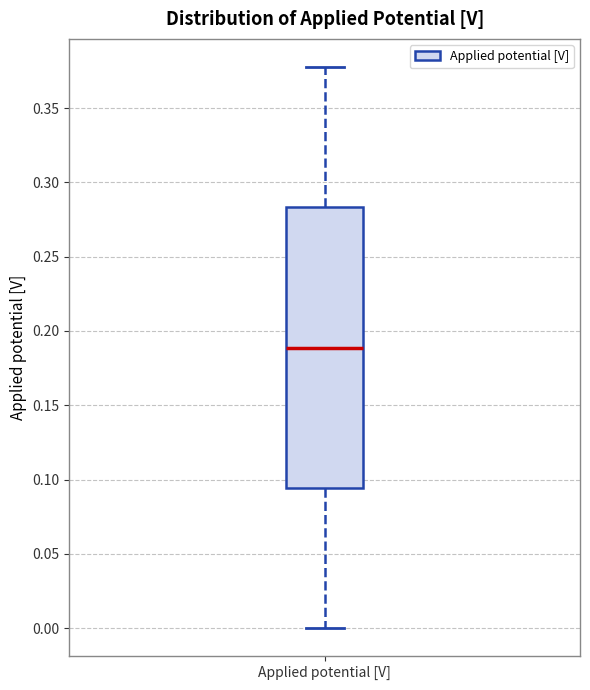

Read this box plot against the y-axis: the position of the median line, the range covered by the box, and the ends of both whiskers. The values are not printed on the chart, so give them approximately, as read against the axis.

median 0.190, box 0.095 to 0.285, whiskers 0.000 to 0.380